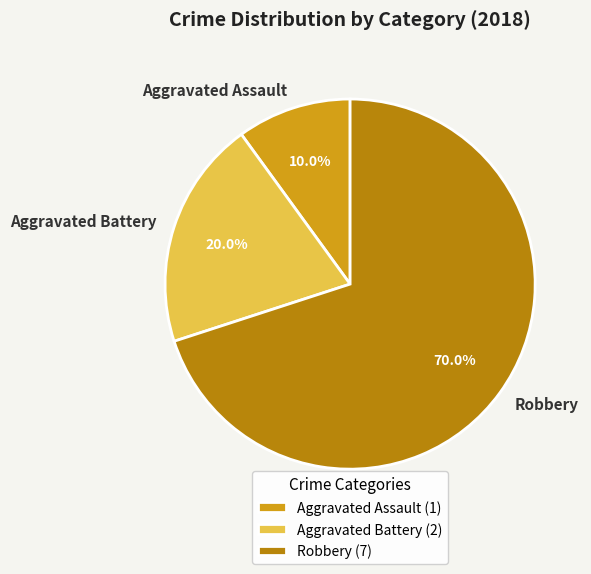

What is the ratio of the value at Aggravated Battery to the value at Aggravated Assault?

2.0